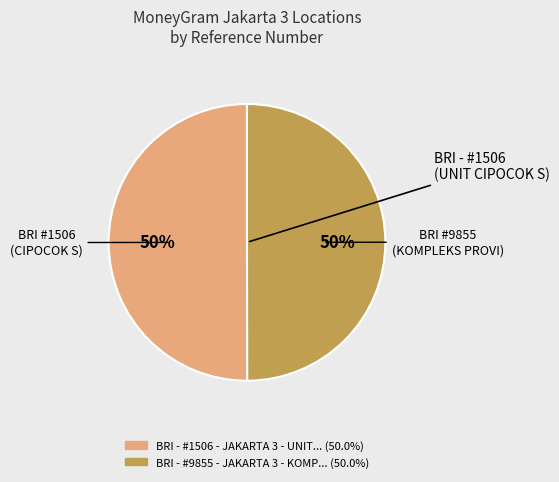

How many slices are in this pie chart?

2